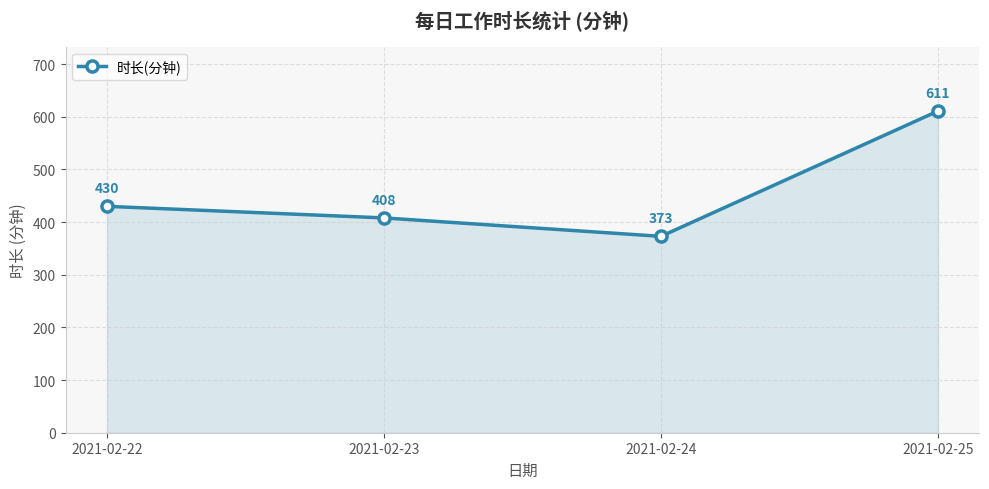

Does the chart have visible grid lines?

Yes